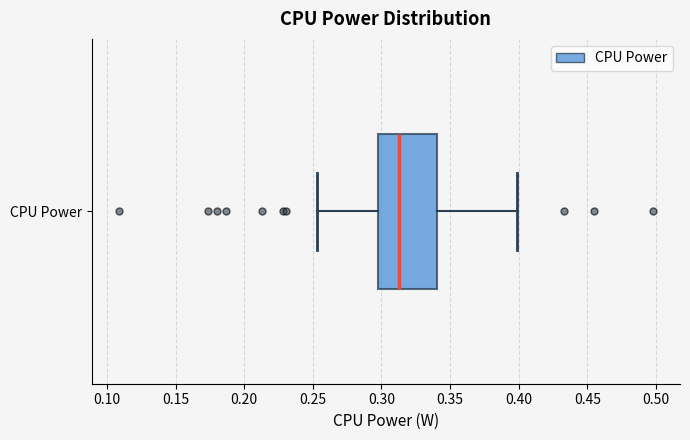

Where is the left edge of the box for CPU Power on the x-axis? The values are not printed on the chart, so give them approximately, as read against the axis.

0.295